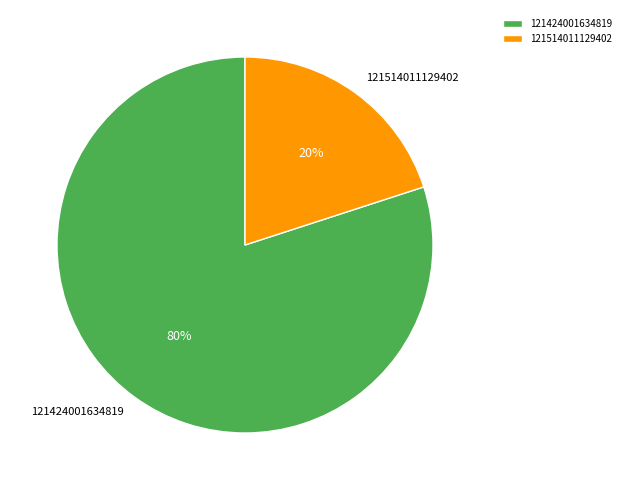

The 121424001634819 slice represents 72% of the pie. True or false?

False